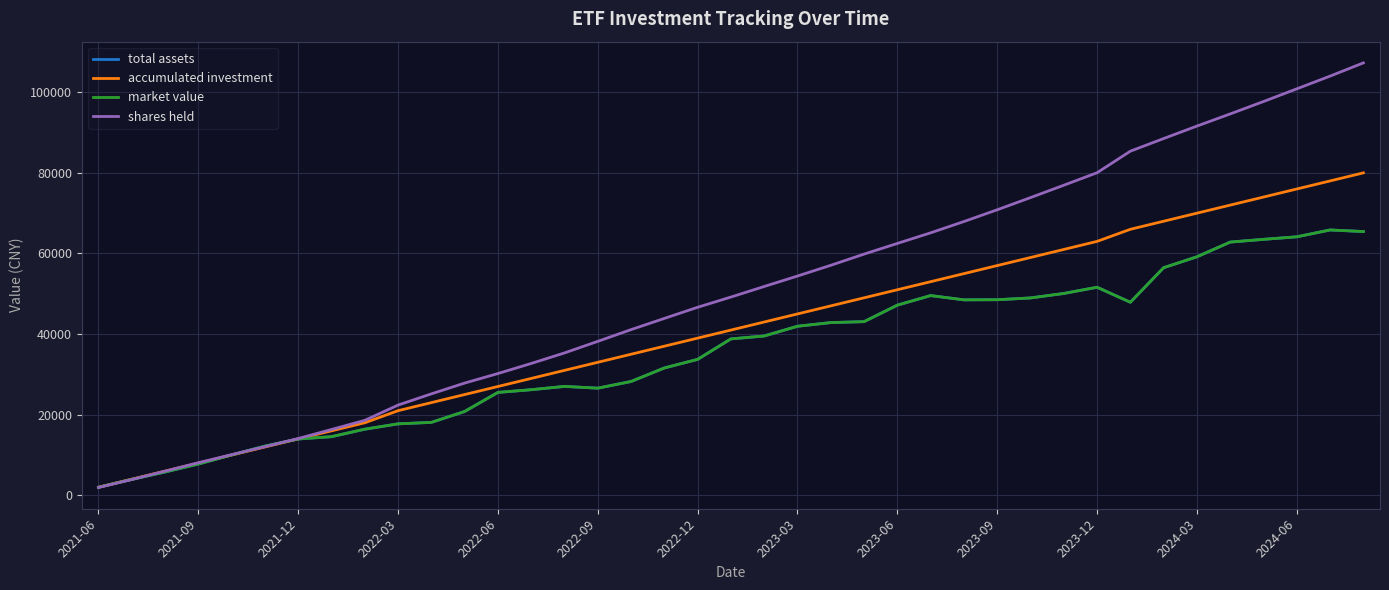

Does the chart have visible grid lines?

Yes